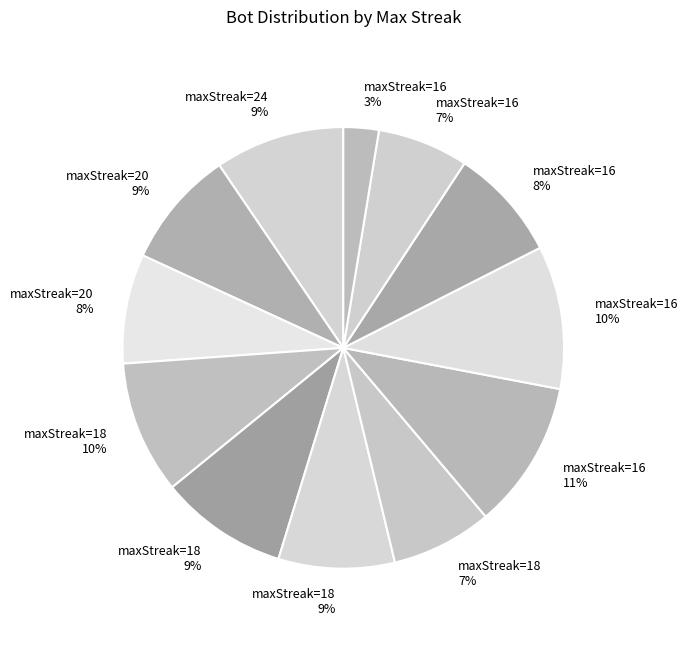

Which category has the smallest portion of the pie?

16